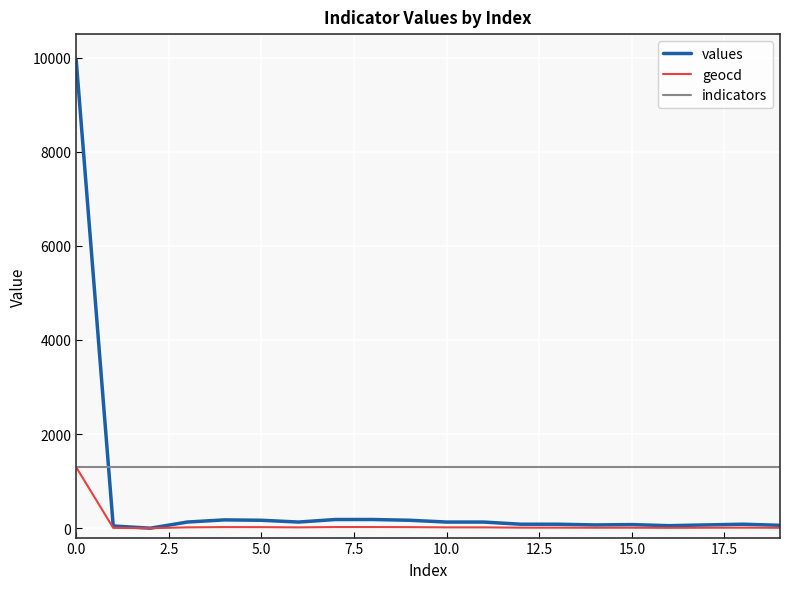

What is the maximum value for indicators?

1303